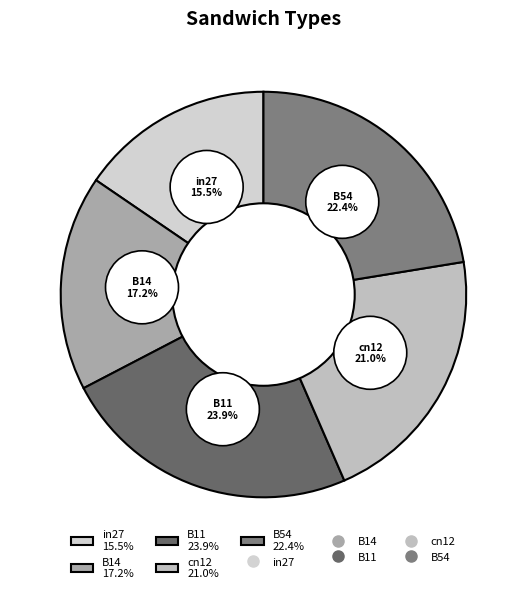

How many slices are in this pie chart?

5